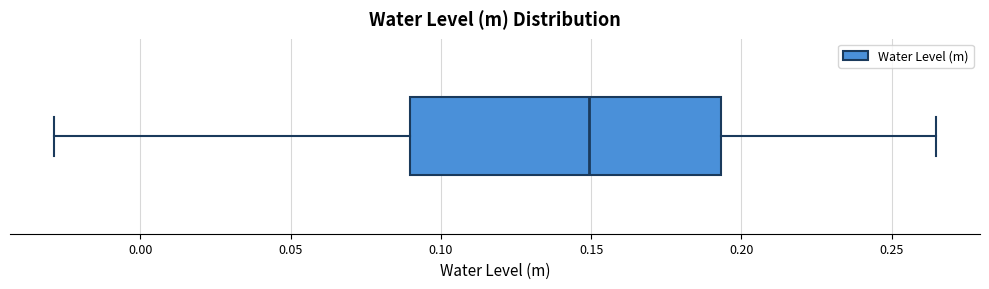

Where is the right edge of the box on the x-axis? The values are not printed on the chart, so give them approximately, as read against the axis.

0.195